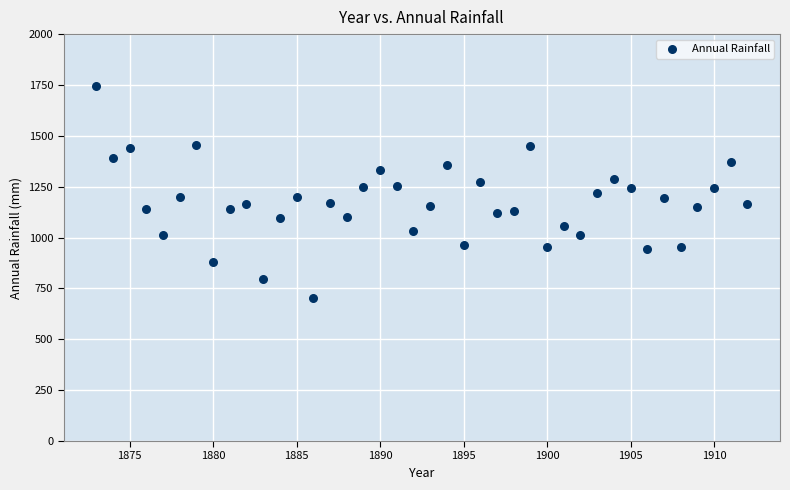

What is the range of X values (max minus min)?

39.0